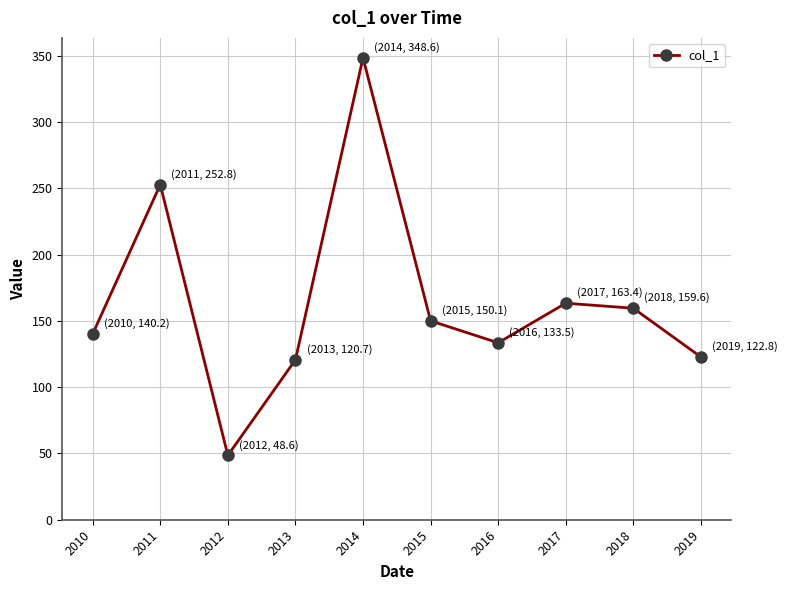

At which category does the chart reach its minimum across all series?

2012